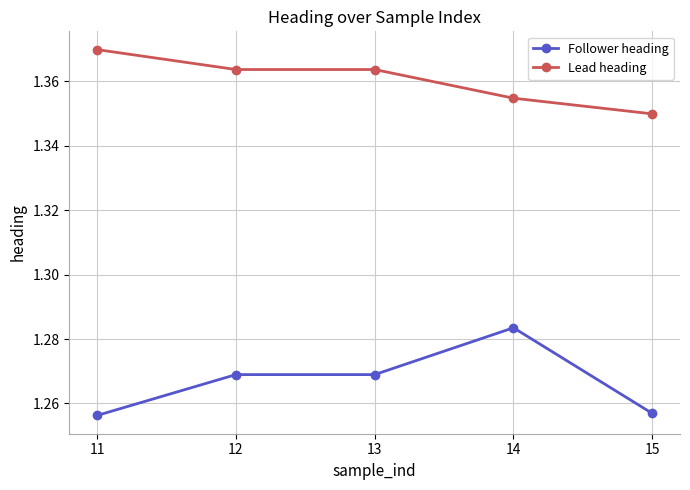

True or false: Follower heading and Lead heading cross at least once.

False